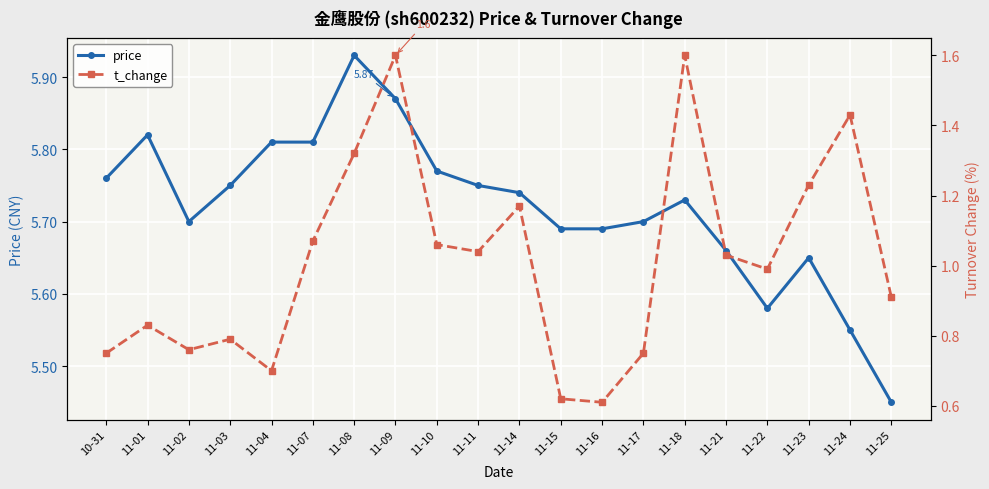

Between 11-07 and 11-18, which series saw the biggest shift?

t_change